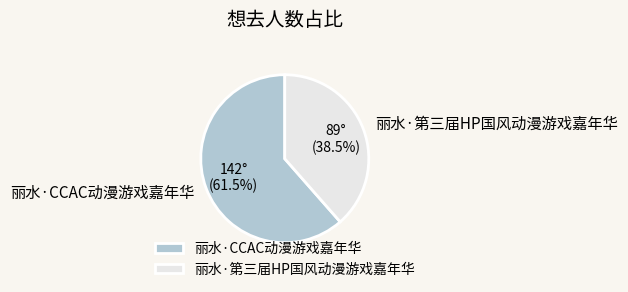

How many segments does this pie chart have?

2